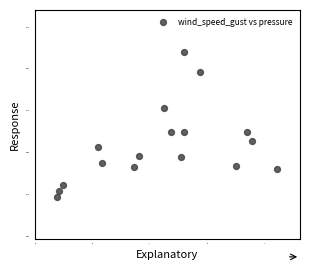

What is the range of X values (max minus min)?

1.9